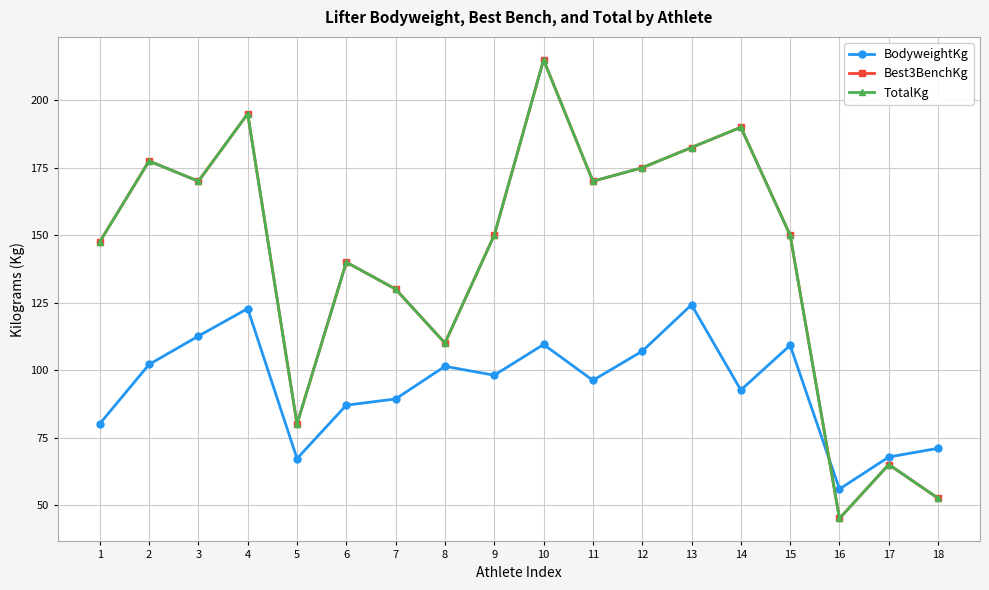

Does the chart have visible grid lines?

Yes